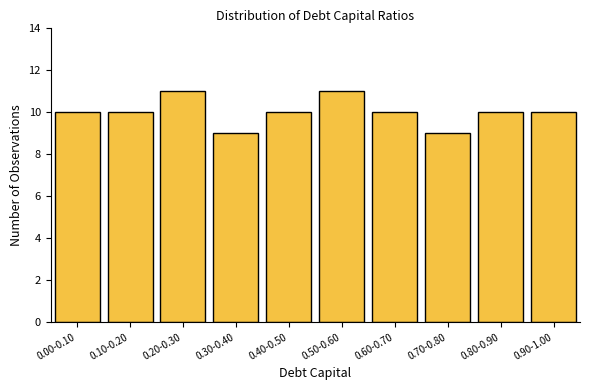

Reading left to right, extract all data points from this chart.

0.00-0.10=10	0.10-0.20=10	0.20-0.30=11	0.30-0.40=9	0.40-0.50=10	0.50-0.60=11	0.60-0.70=10	0.70-0.80=9	0.80-0.90=10	0.90-1.00=10